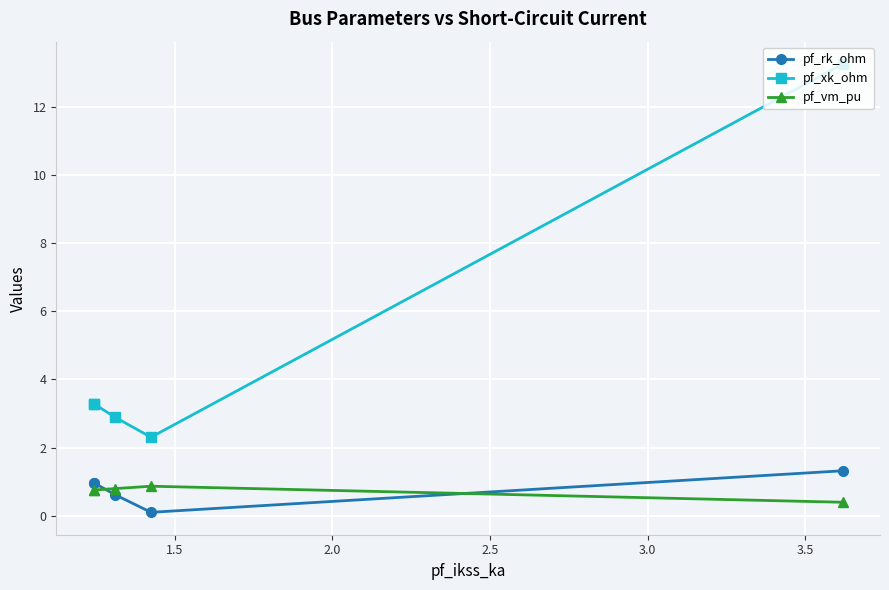

Which series has the largest total across all categories?

pf_xk_ohm